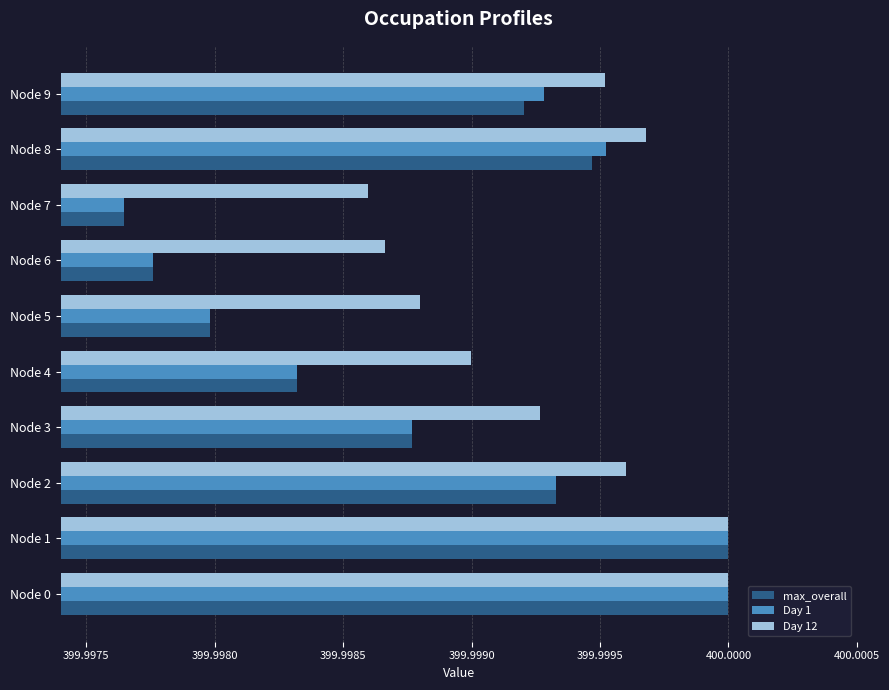

True or false: Day 1 has a value of 400.0 at Node 7.

True